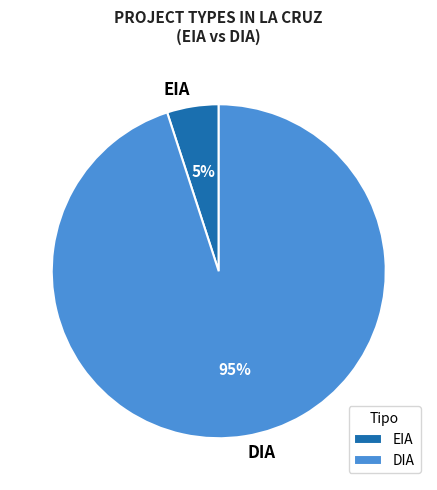

To the nearest percent, what is the difference between the largest and smallest slice percentages?

90%